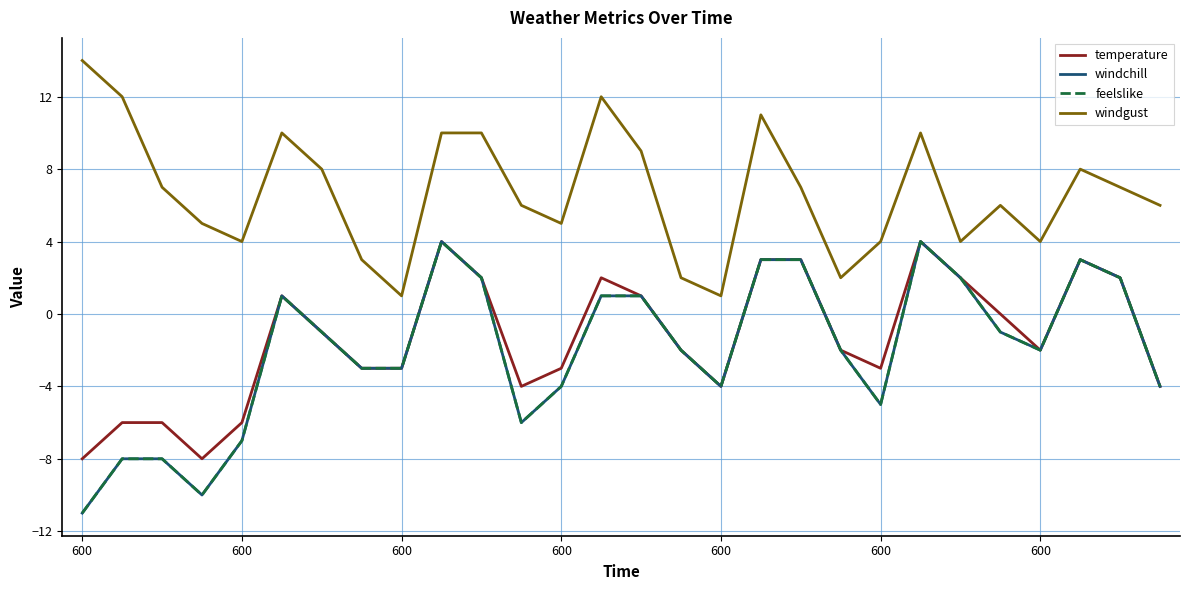

How many lines are shown in the chart?

4